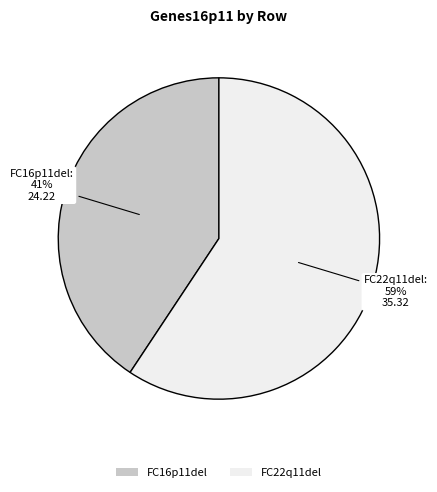

Which category accounts for the majority?

FC22q11del